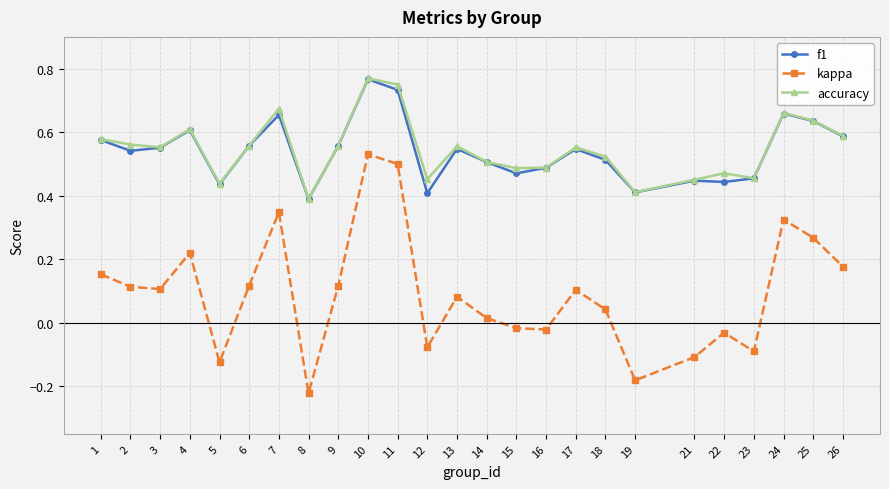

Which category has the lowest value across all series?

8